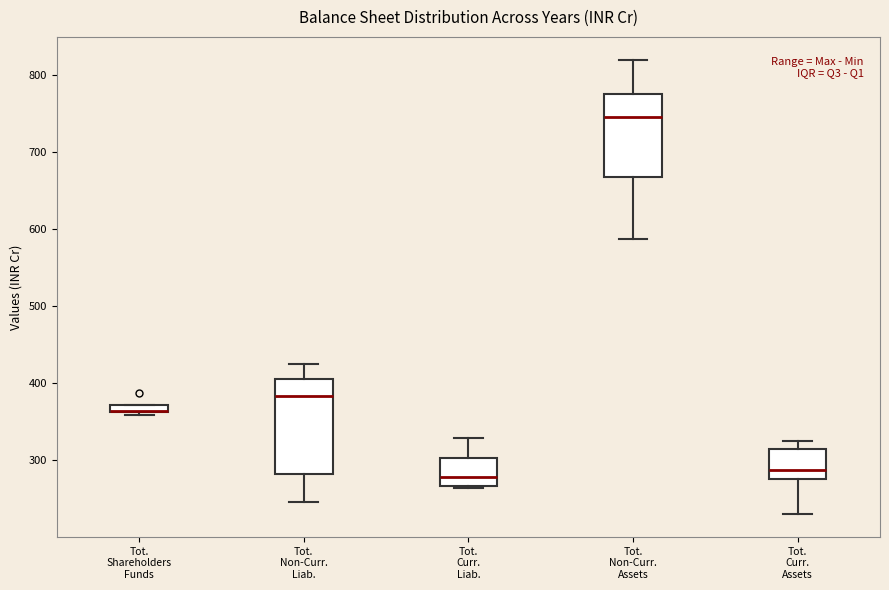

Which box is the tallest, from its lower edge to its upper edge?

Tot. Non-Curr. Liab.